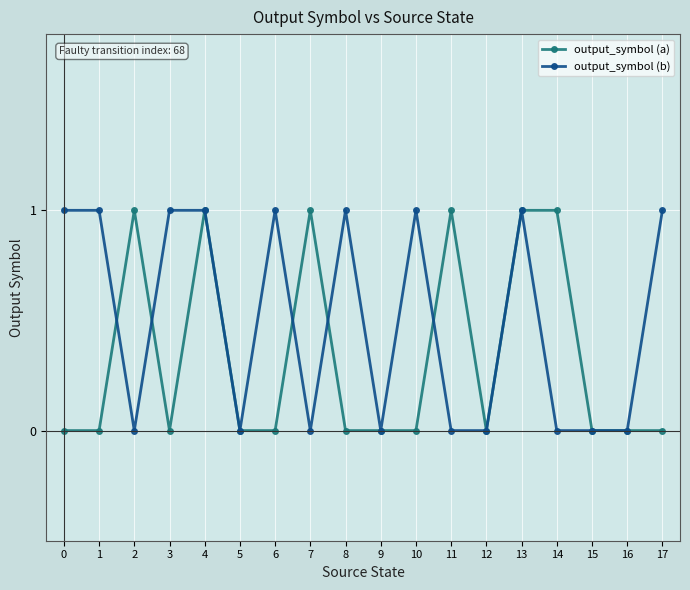

Reading left to right, what are all the values shown in this chart?

output_symbol (a): 0=0	1=0	2=1	3=0	4=1	5=0	6=0	7=1	8=0	9=0	10=0	11=1	12=0	13=1	14=1	15=0	16=0	17=0
output_symbol (b): 0=1	1=1	2=0	3=1	4=1	5=0	6=1	7=0	8=1	9=0	10=1	11=0	12=0	13=1	14=0	15=0	16=0	17=1